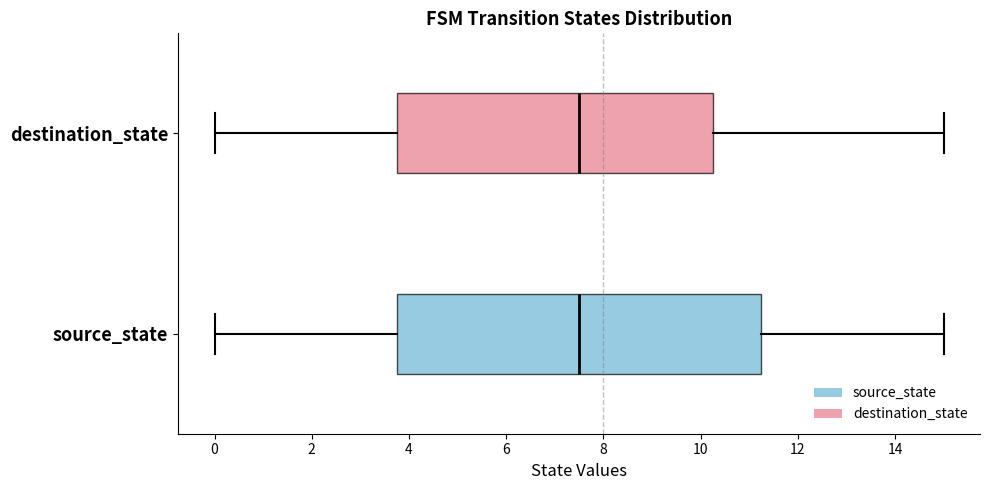

Reading bottom to top, read every box against the x-axis: the position of its median line, the range the box covers, and the ends of its whiskers. The values are not printed on the chart, so give them approximately, as read against the axis.

source_state: median 7.6, box 3.8 to 11.2, whiskers 0.0 to 15.0
destination_state: median 7.6, box 3.8 to 10.2, whiskers 0.0 to 15.0